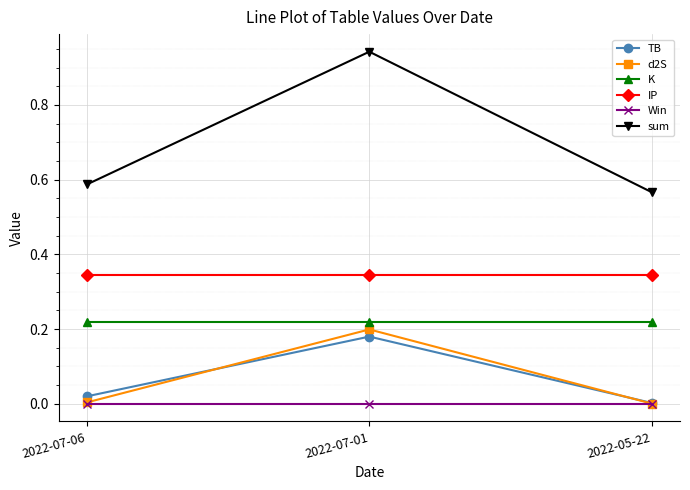

What is the label of the 1st point from the left?

2022-07-06